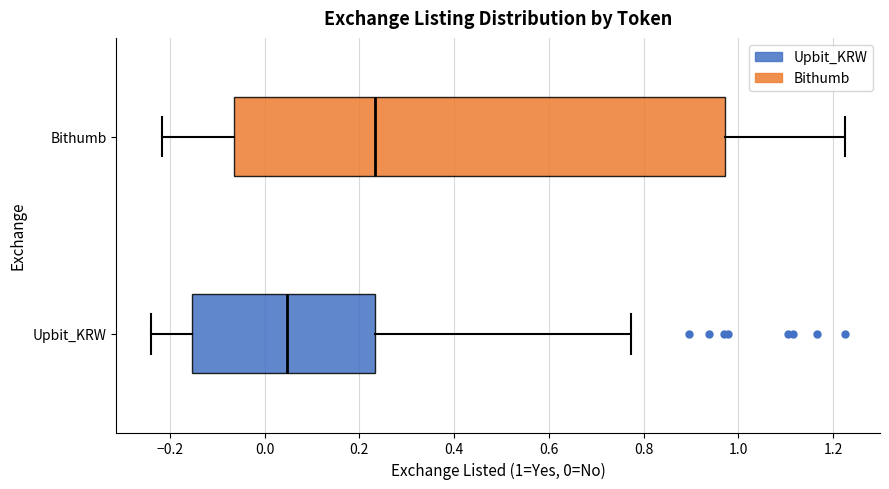

Reading bottom to top, transcribe this box plot: for each box, give where its median line is, the range the box spans, and where its two whiskers end, as read against the x-axis. The values are not printed on the chart, so give them approximately, as read against the axis.

Upbit_KRW: median 0.04, box -0.16 to 0.24, whiskers -0.24 to 0.78
Bithumb: median 0.24, box -0.06 to 0.98, whiskers -0.22 to 1.22